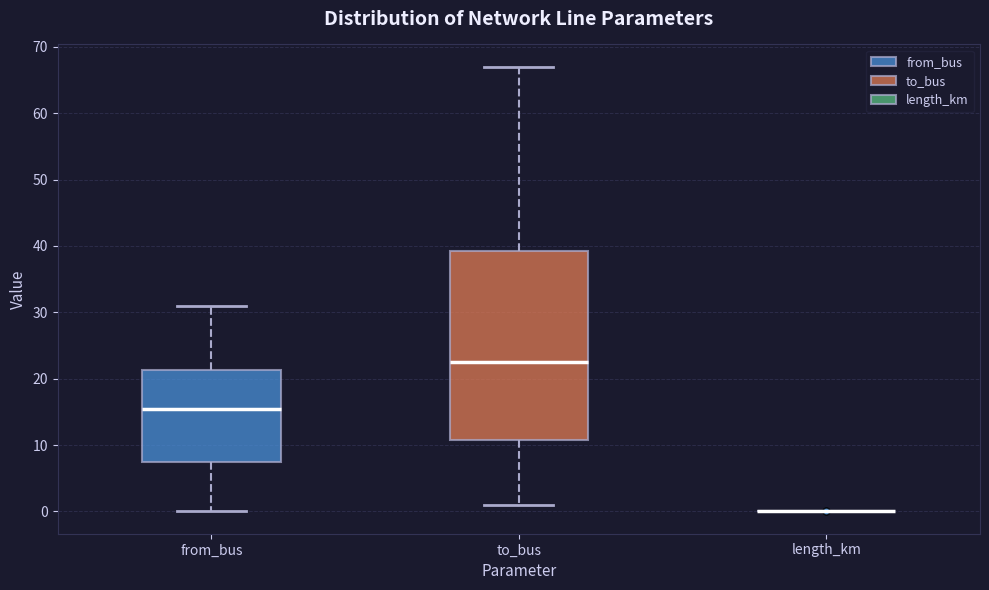

Reading left to right, read every box against the y-axis: the position of its median line, the range the box covers, and the ends of its whiskers. The values are not printed on the chart, so give them approximately, as read against the axis.

from_bus: median 16, box 8 to 21, whiskers 0 to 31
to_bus: median 23, box 11 to 39, whiskers 1 to 67
length_km: box collapsed to a line at 0, whiskers 0 to 0